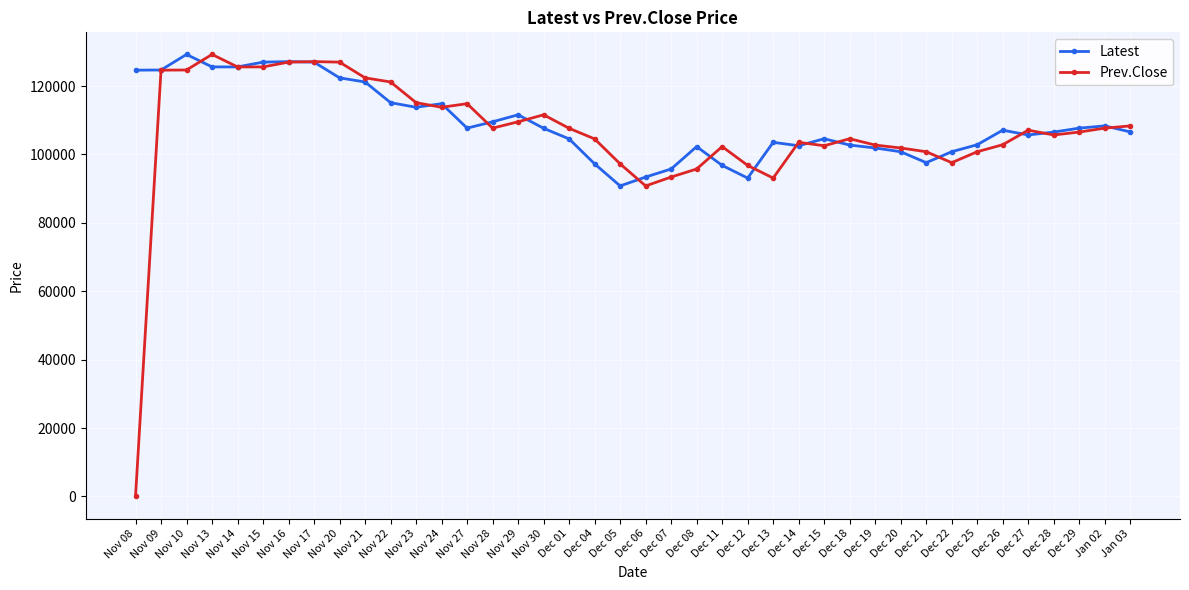

Is the value of Latest at Dec 14 greater than the value of Prev.Close at Dec 01?

No